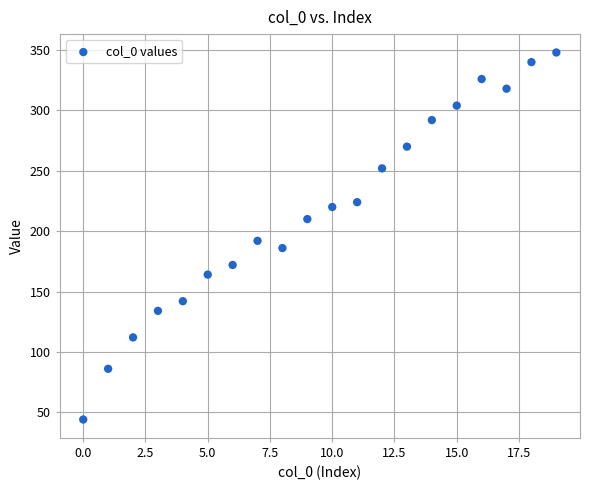

What Y value in the scatter plot is closest to 196?

192